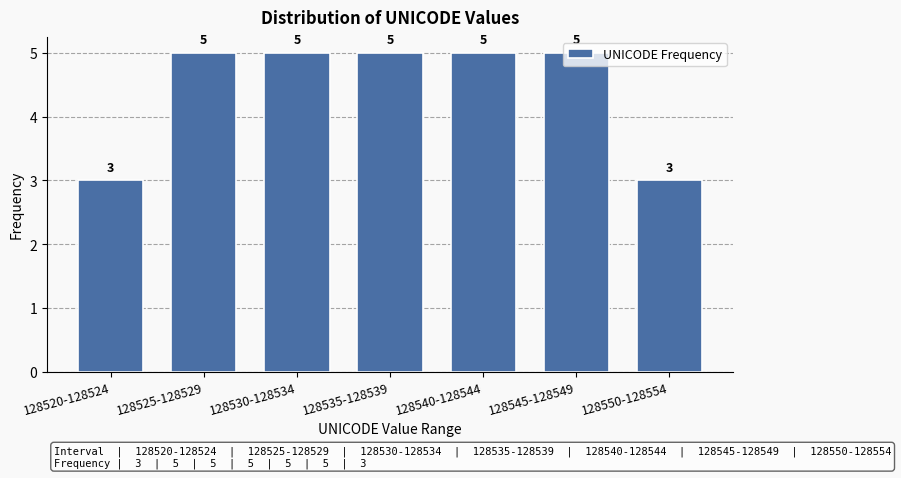

What is the change in value from 128520-128524 to 128540-128544?

+2